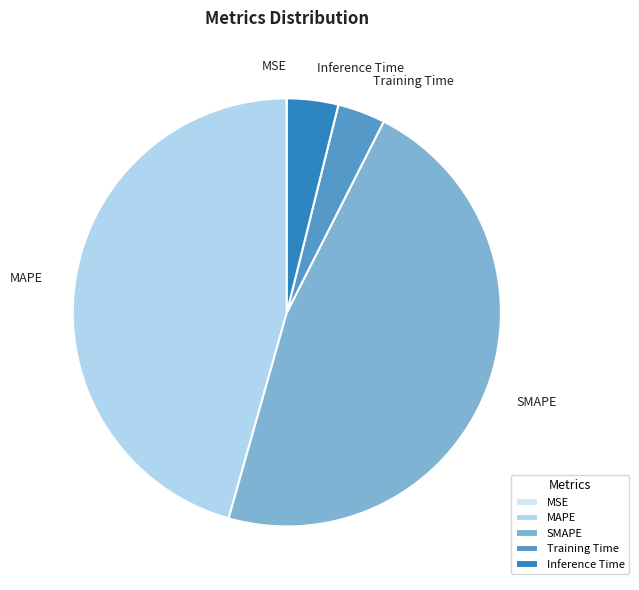

Which has a higher value, MAPE or Training Time?

MAPE